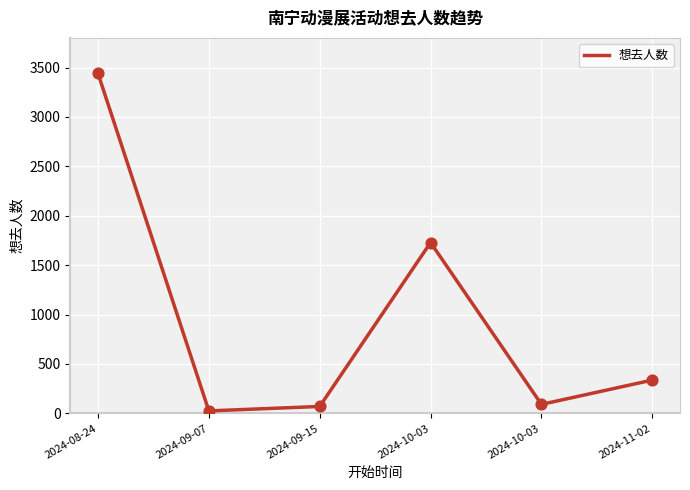

Approximately how many times larger is the value at 2024-09-07 compared to 2024-09-15?

0.4